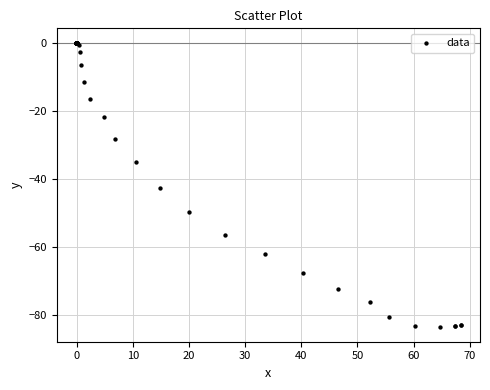

What Y value in the scatter plot is closest to -41?

-42.6